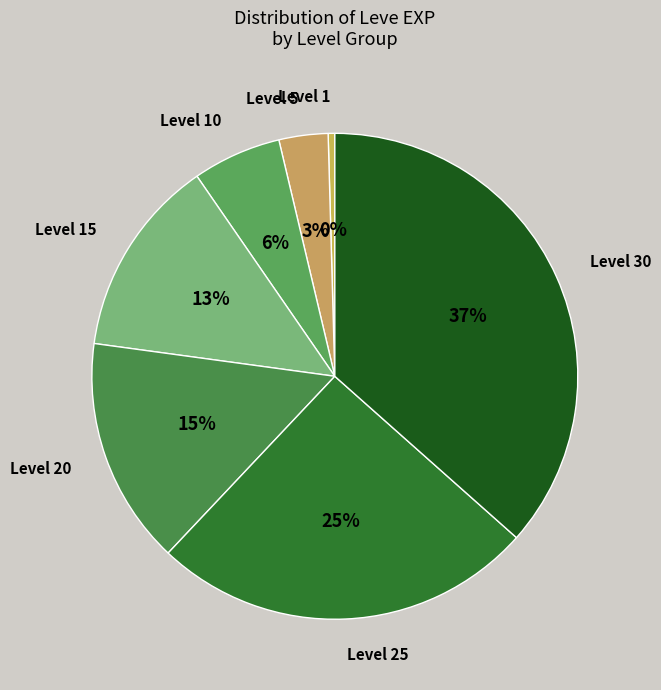

How many slices are in this pie chart?

7